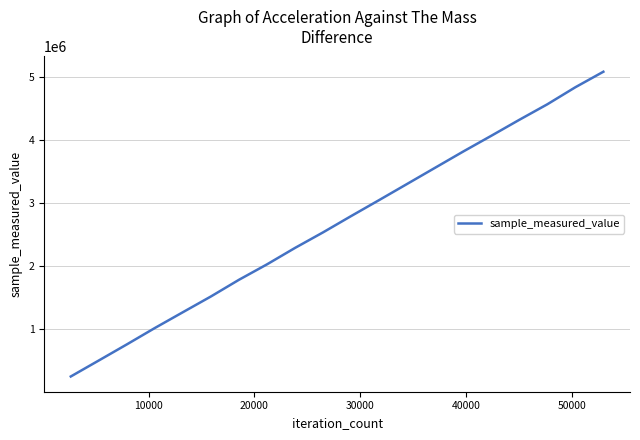

What is the greatest value displayed?

5085119